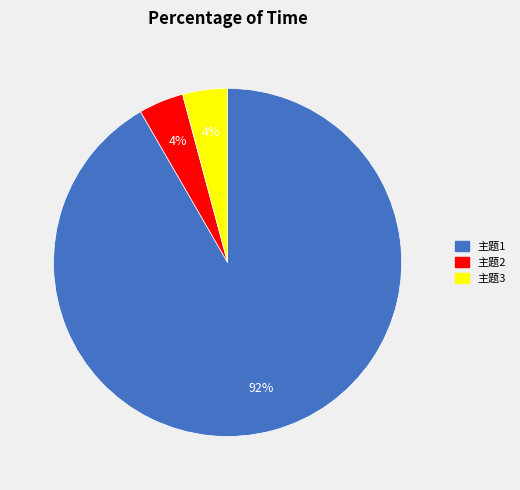

Combined, do 主题1 and 主题2 account for over 50%?

Yes